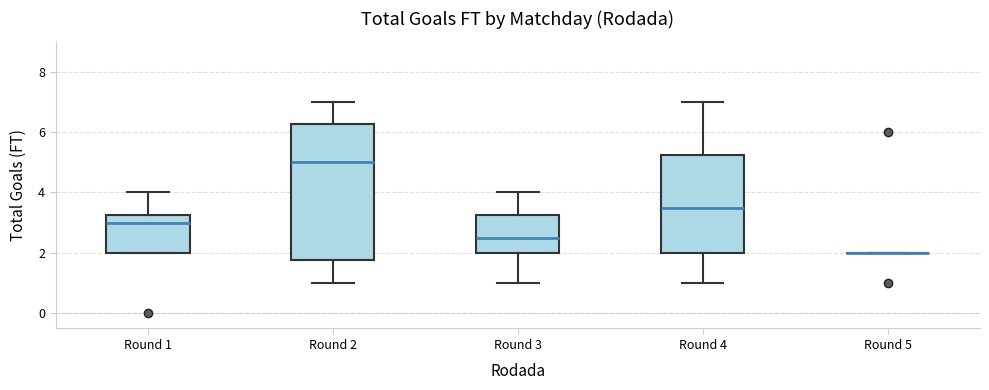

Reading left to right, read every box against the y-axis: the position of its median line, the range the box covers, and the ends of its whiskers. The values are not printed on the chart, so give them approximately, as read against the axis.

Round 1: median 3.0, box 2.0 to 3.2, whiskers 2.0 to 4.0
Round 2: median 5.0, box 1.8 to 6.2, whiskers 1.0 to 7.0
Round 3: median 2.6, box 2.0 to 3.2, whiskers 1.0 to 4.0
Round 4: median 3.6, box 2.0 to 5.2, whiskers 1.0 to 7.0
Round 5: box collapsed to a line at 2.0, whiskers 2.0 to 2.0